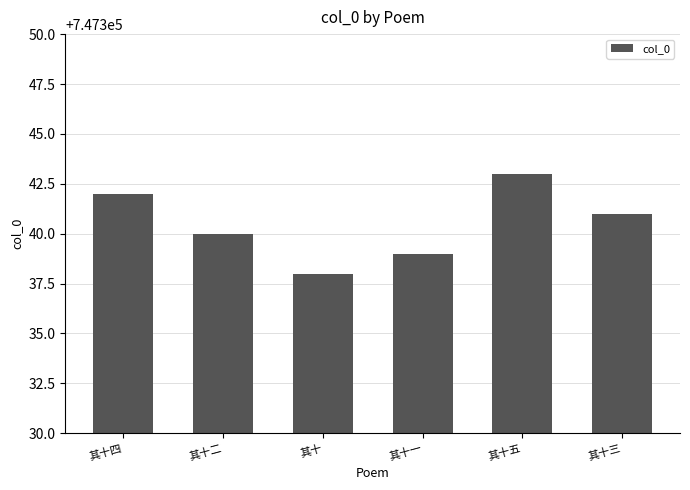

Which has a higher value, 其十二 or 其十五?

其十五